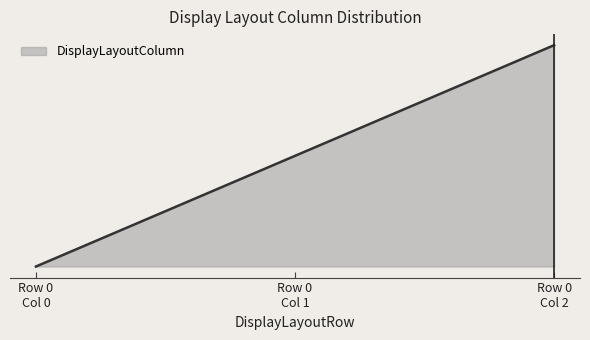

Is this an area chart (filled region under the line)?

Yes